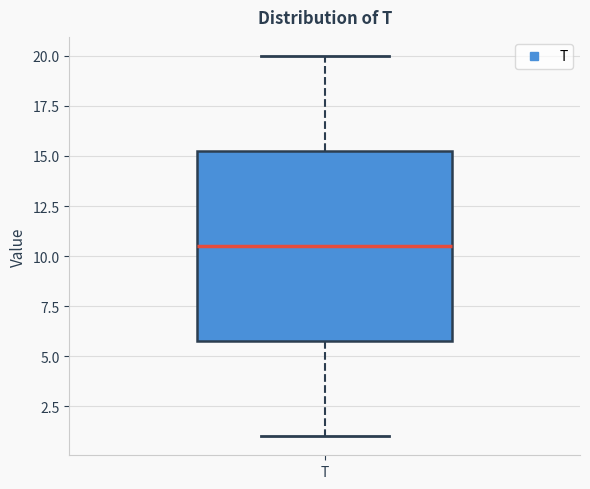

Where does the median line of the box for T sit on the y-axis? The values are not printed on the chart, so give them approximately, as read against the axis.

10.5